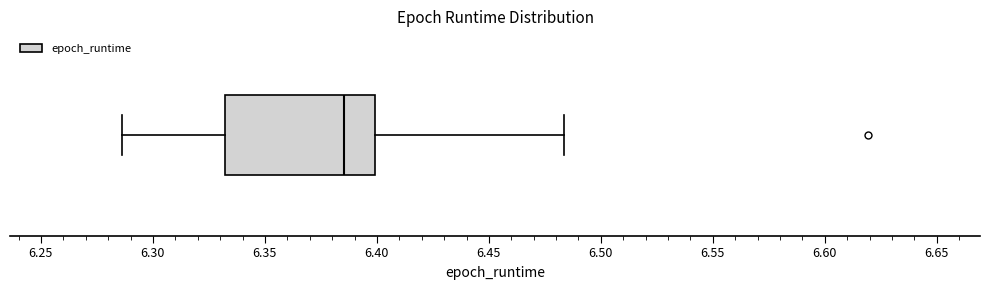

Read this box plot against the x-axis: the position of the median line, the range covered by the box, and the ends of both whiskers. The values are not printed on the chart, so give them approximately, as read against the axis.

median 6.385, box 6.330 to 6.400, whiskers 6.285 to 6.485